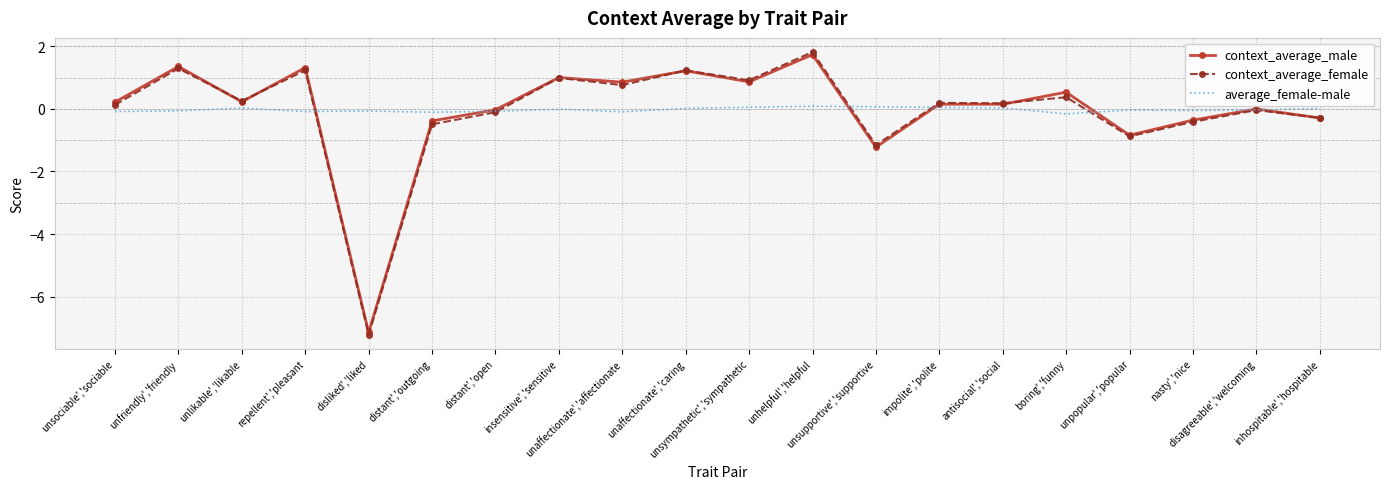

What is the greatest value displayed?

1.8